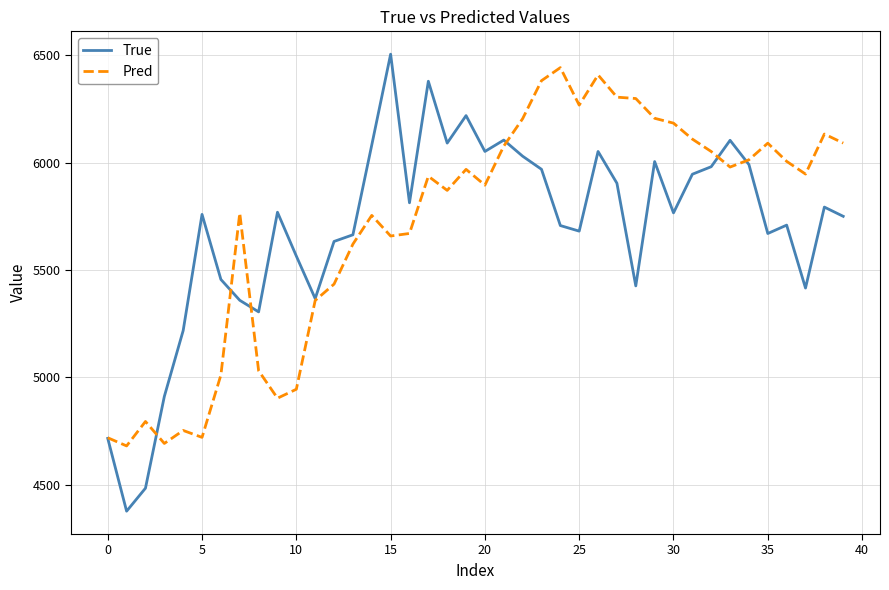

Which series has the largest range (max minus min)?

True